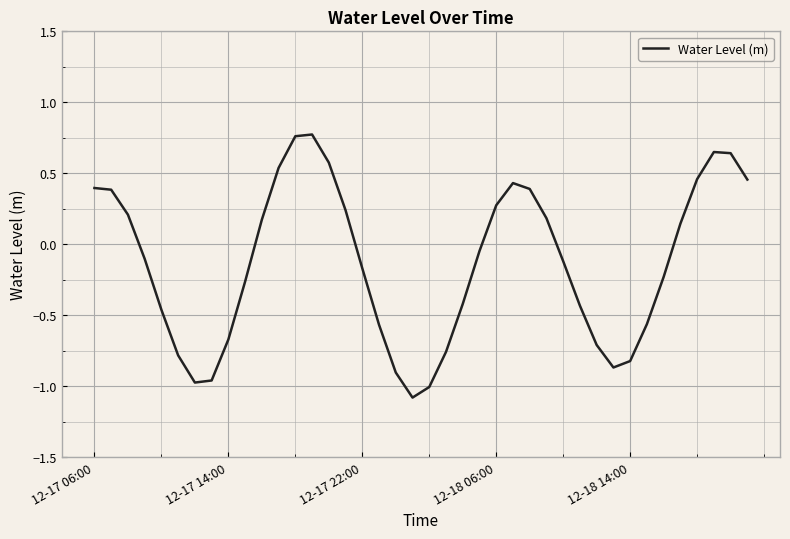

What is the difference between the maximum and minimum values?

1.9